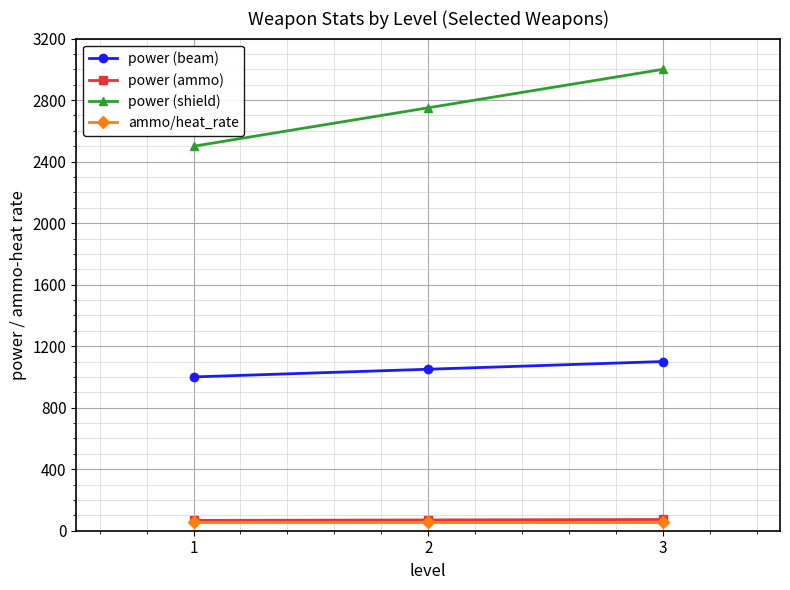

Is the value of power (beam) at 2 greater than the value of power (ammo) at 1?

Yes